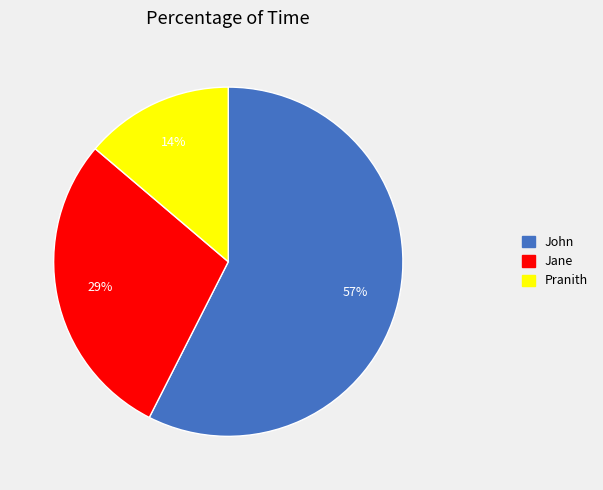

Count the number of slices in the pie.

3